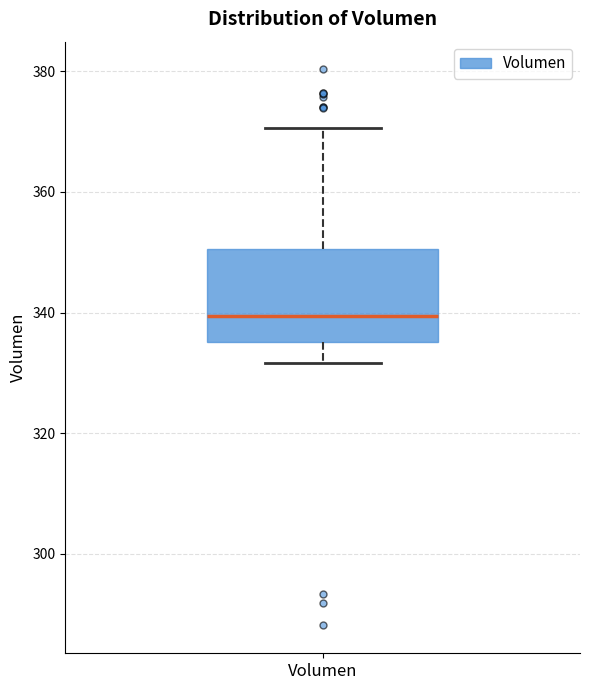

Where does the lower whisker of the box for Volumen end on the y-axis? The values are not printed on the chart, so give them approximately, as read against the axis.

332